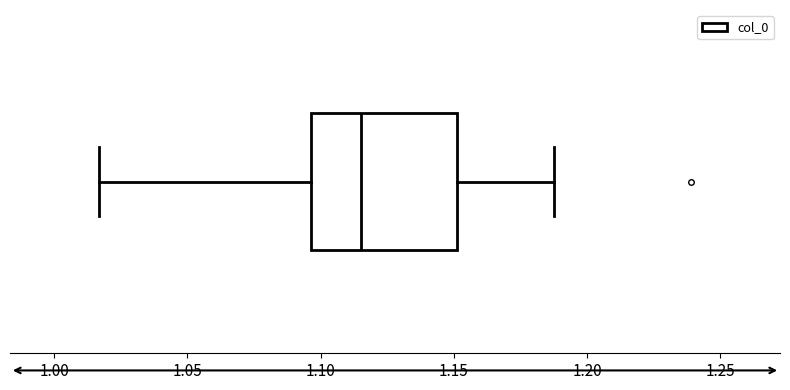

Transcribe this box plot: give where the median line is, the range the box spans, and where the two whiskers end, as read against the x-axis. The values are not printed on the chart, so give them approximately, as read against the axis.

median 1.115, box 1.095 to 1.150, whiskers 1.015 to 1.190